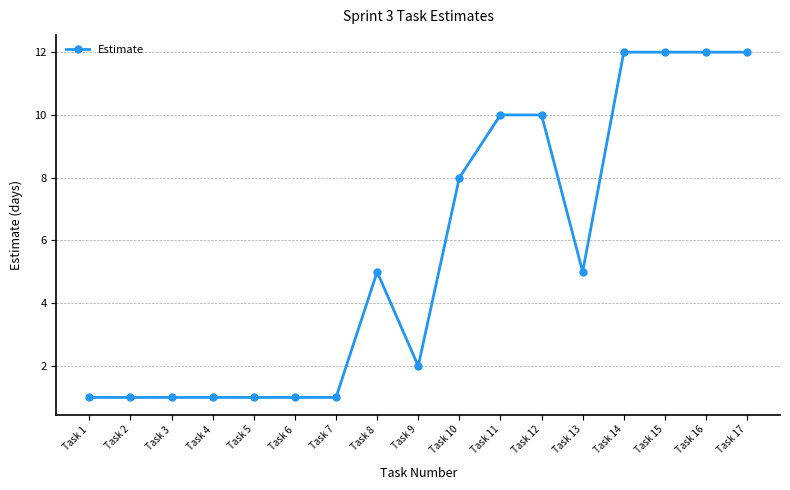

What is the difference between the maximum and second lowest values?

11